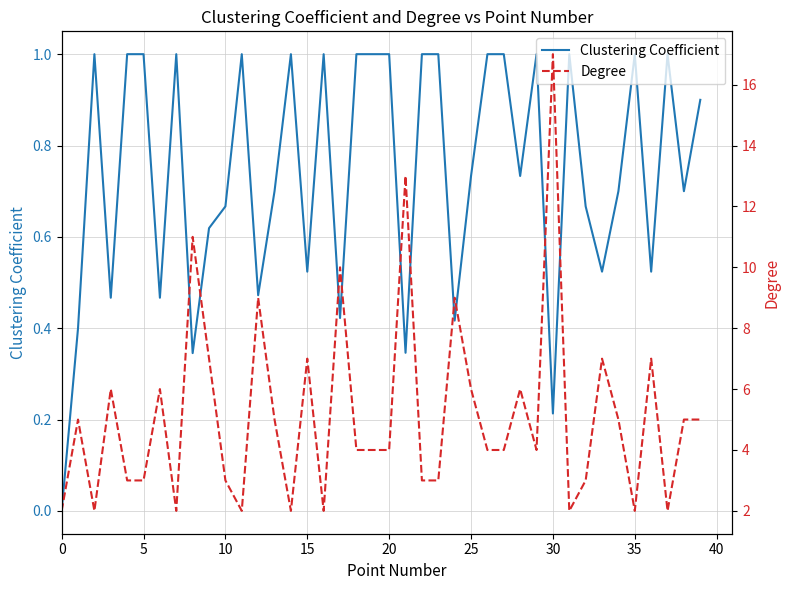

Rank the series at 25 from lowest to highest value.

Clustering Coefficient, Degree